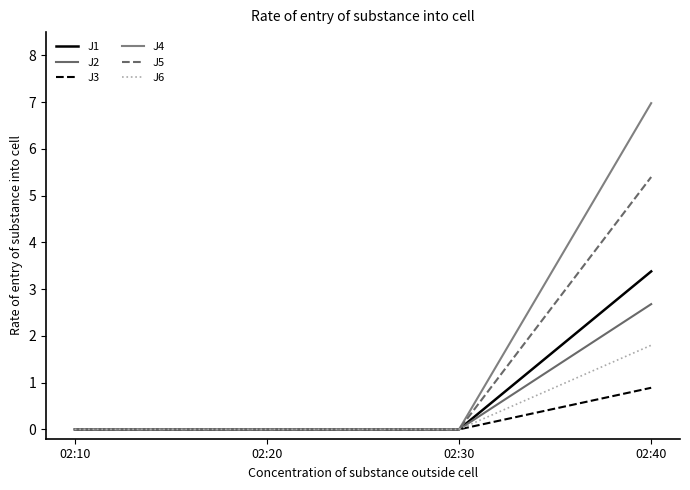

How many lines are shown in the chart?

6